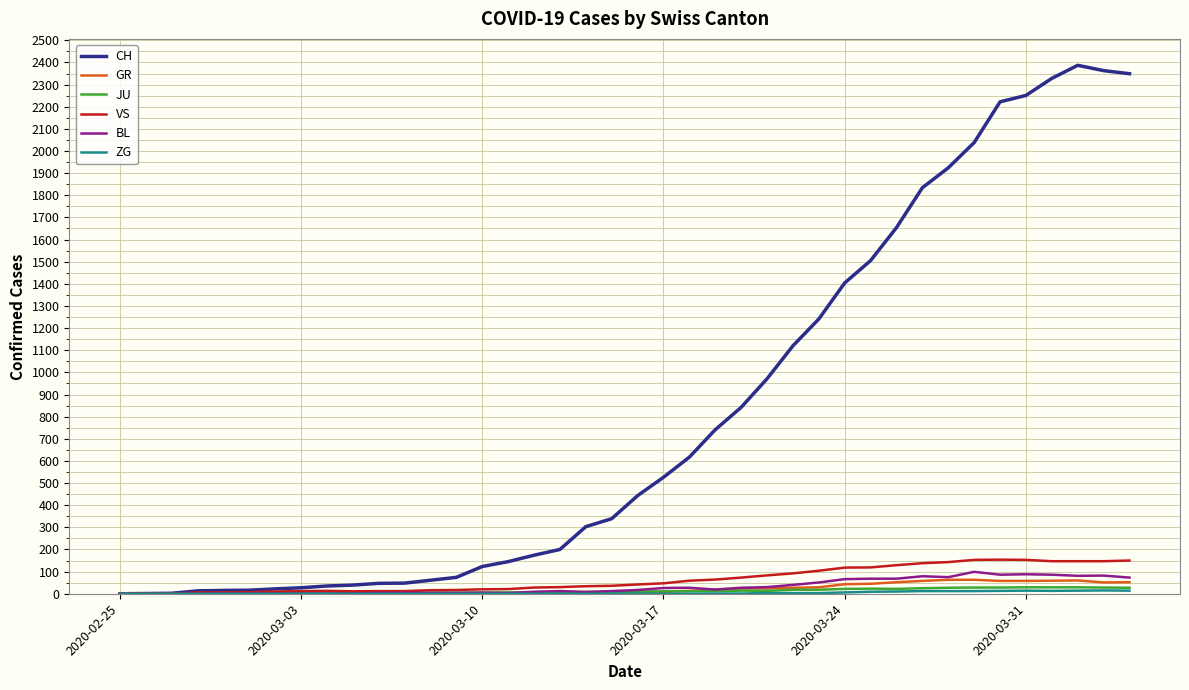

Which series has the largest total across all categories?

CH